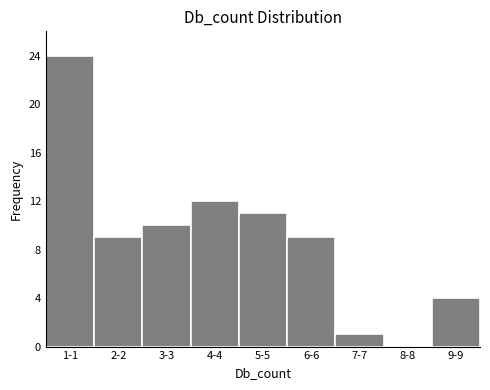

Reading left to right, what are all the values shown in this chart?

1-1=24	2-2=9	3-3=10	4-4=12	5-5=11	6-6=9	7-7=1	8-8=0	9-9=4